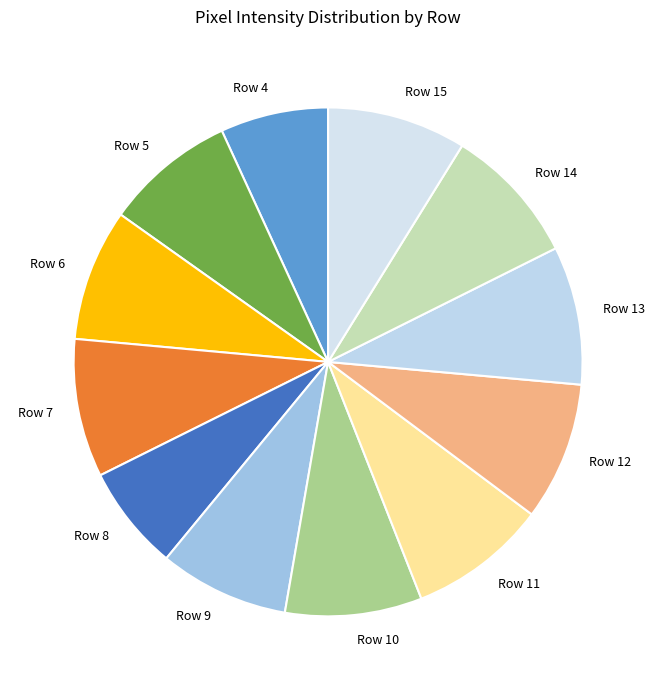

Approximately how many times larger is the value at Row 11 compared to Row 6?

1.0